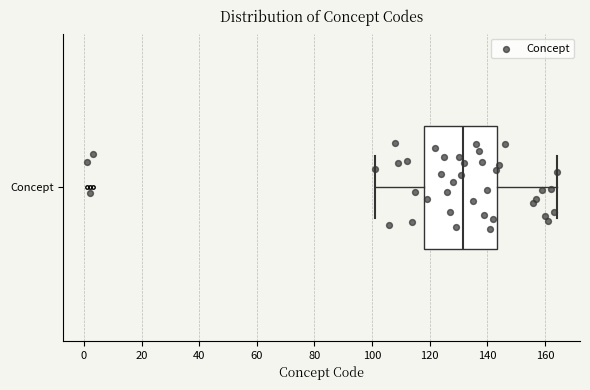

Transcribe this box plot: give where the median line is, the range the box spans, and where the two whiskers end, as read against the x-axis. The values are not printed on the chart, so give them approximately, as read against the axis.

median 132, box 118 to 144, whiskers 102 to 164